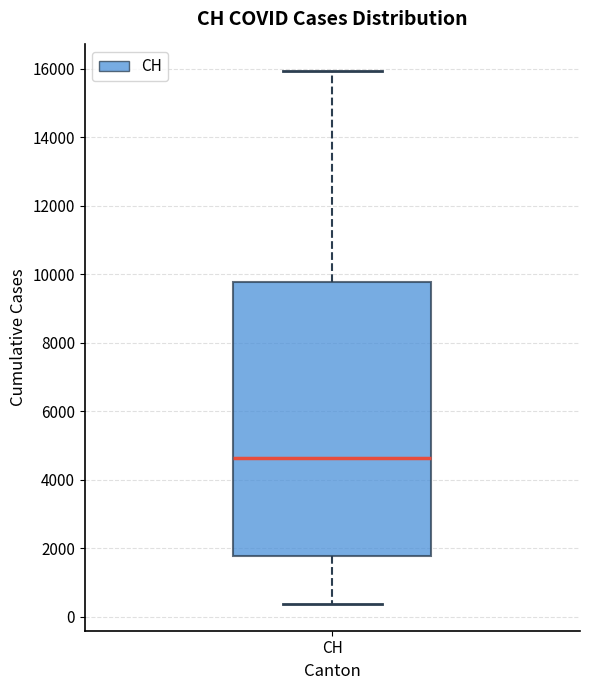

Where does the upper whisker of the box for CH end on the y-axis? The values are not printed on the chart, so give them approximately, as read against the axis.

16000